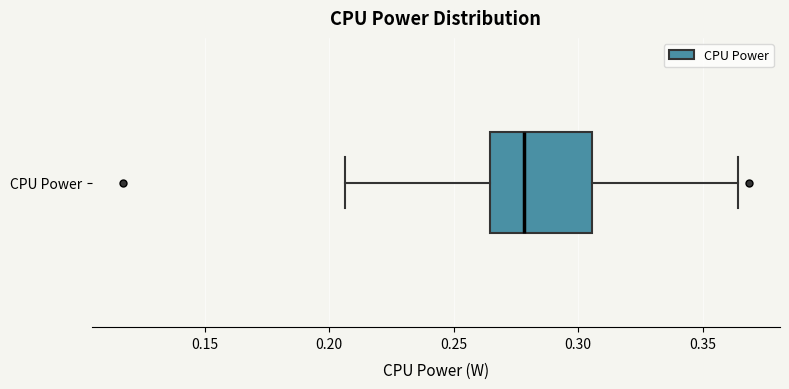

Transcribe this box plot: give where the median line is, the range the box spans, and where the two whiskers end, as read against the x-axis. The values are not printed on the chart, so give them approximately, as read against the axis.

median 0.280, box 0.265 to 0.305, whiskers 0.205 to 0.365